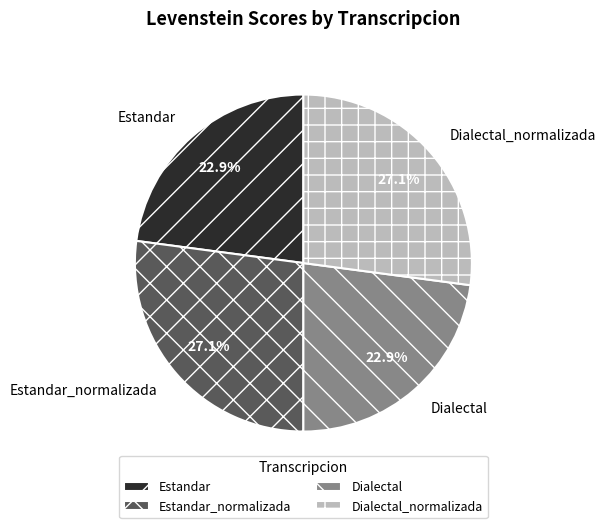

What is the ratio of the value at Dialectal_normalizada to the value at Estandar_normalizada?

1.0